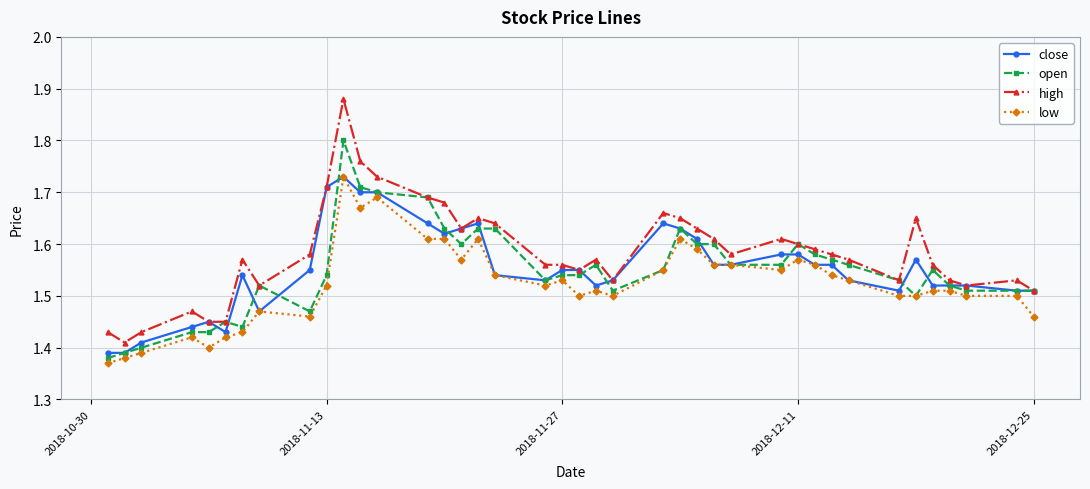

At how many categories does at least one series exceed 1?

40